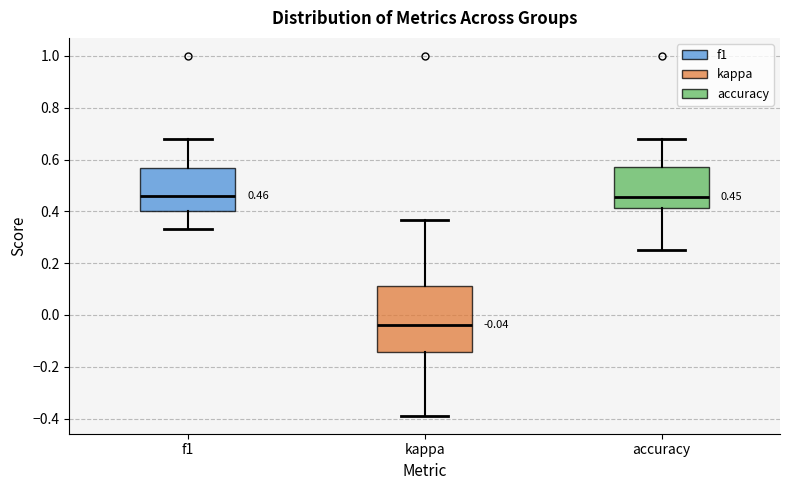

Comparing the boxes themselves (not the whiskers), which one is the tallest?

kappa